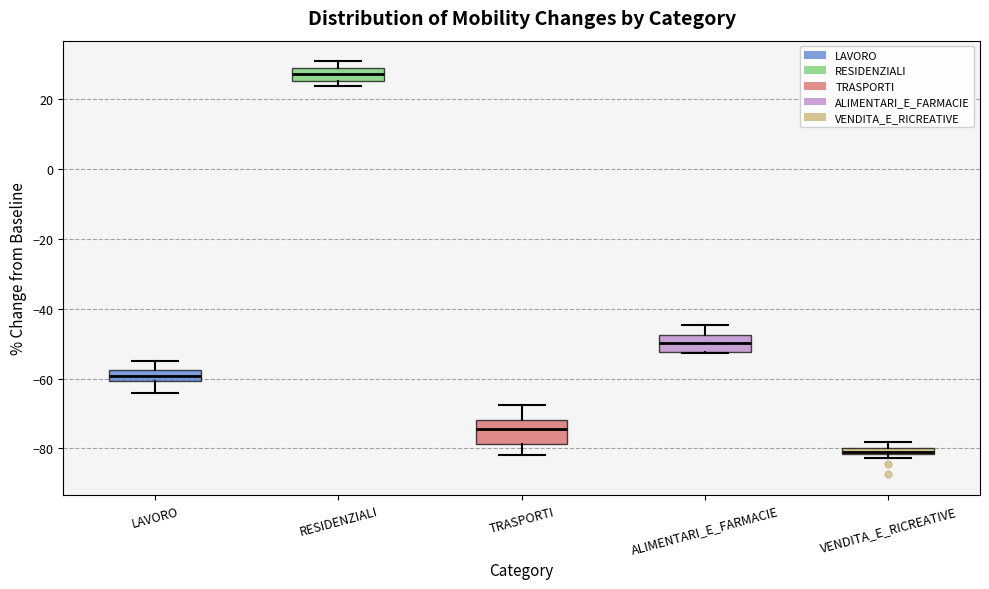

Which box has the lowest median line?

VENDITA_E_RICREATIVE